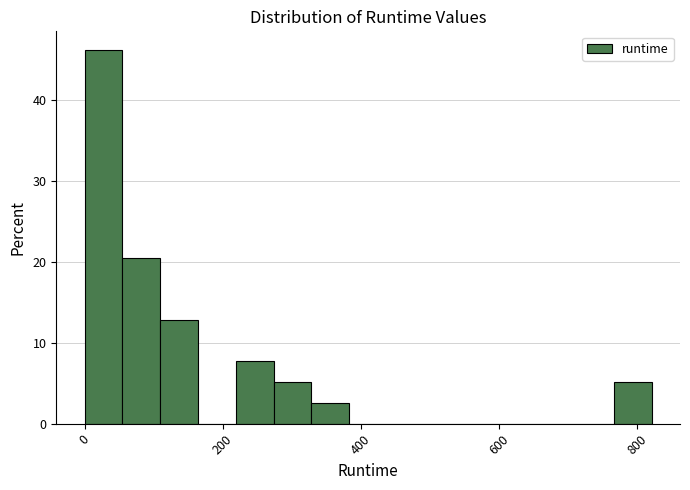

Read against the x-axis, roughly where is the centre of the tallest bar?

20